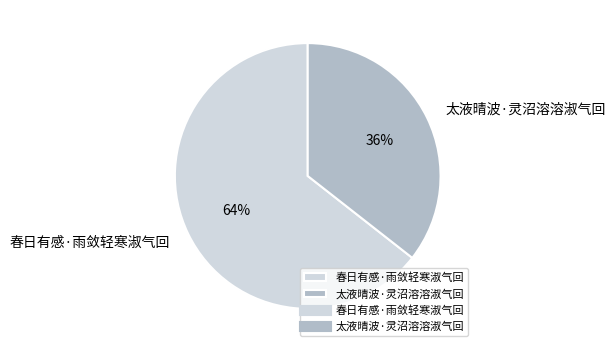

Is there a majority slice in this chart?

Yes